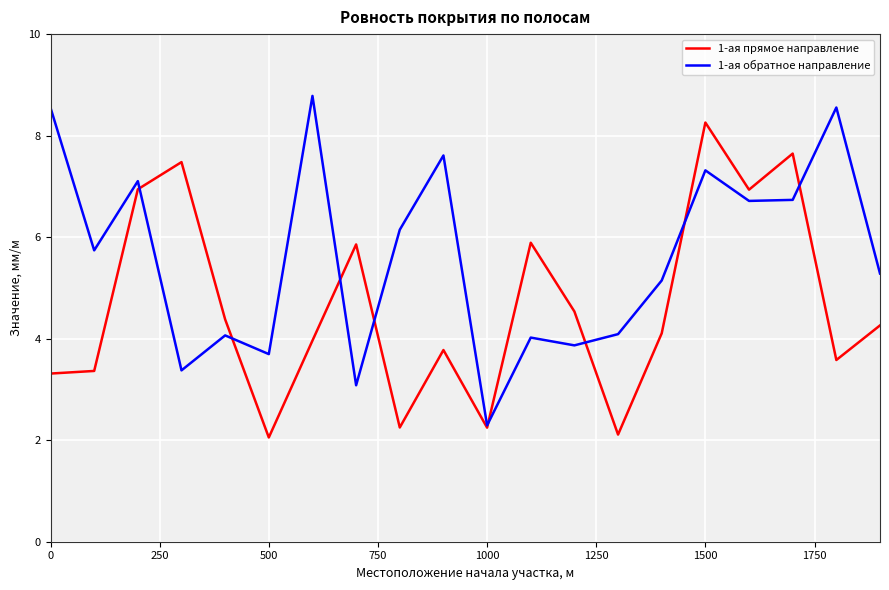

What is the minimum value shown in the chart?

2.1